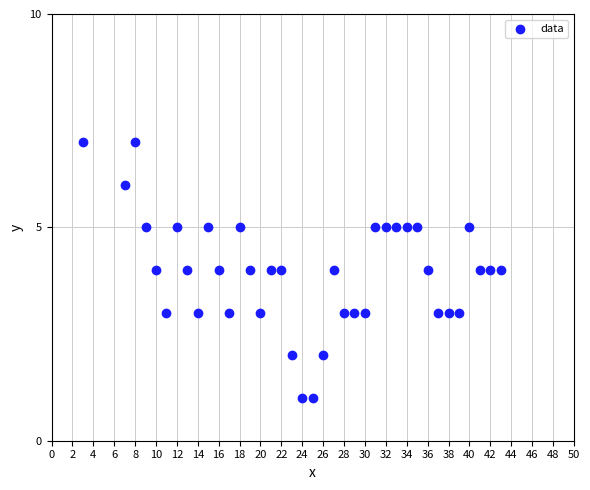

What is the range of Y values (max minus min)?

6